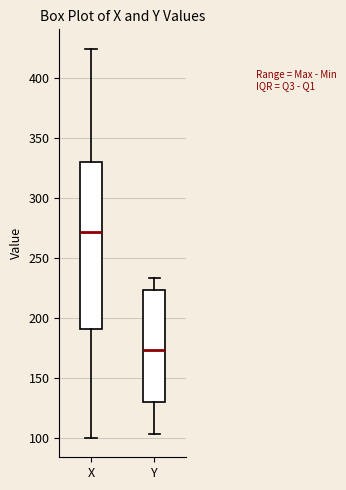

Reading left to right, read every box against the y-axis: the position of its median line, the range the box covers, and the ends of its whiskers. The values are not printed on the chart, so give them approximately, as read against the axis.

X: median 270, box 190 to 330, whiskers 100 to 425
Y: median 175, box 130 to 225, whiskers 105 to 235